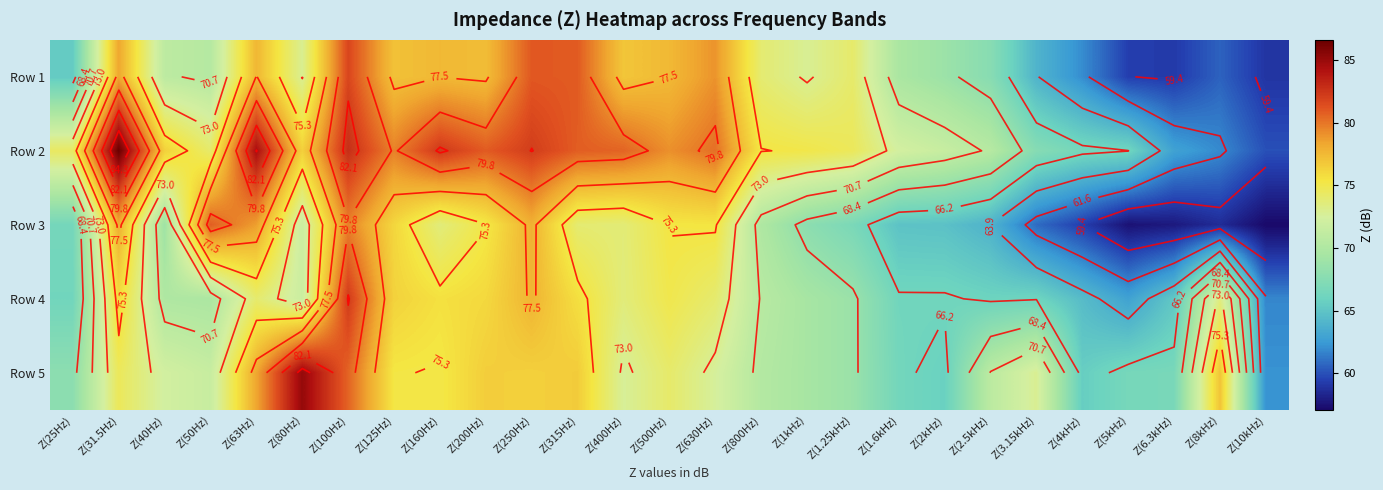

Where does the Row 1 series first go above 72?

Z(31.5Hz)